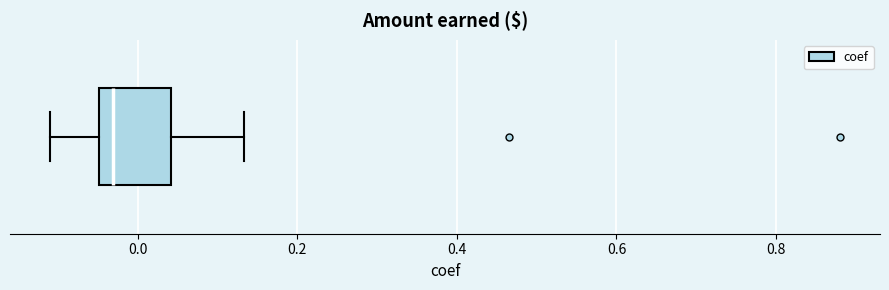

Where does the left whisker of the box end on the x-axis? The values are not printed on the chart, so give them approximately, as read against the axis.

-0.12